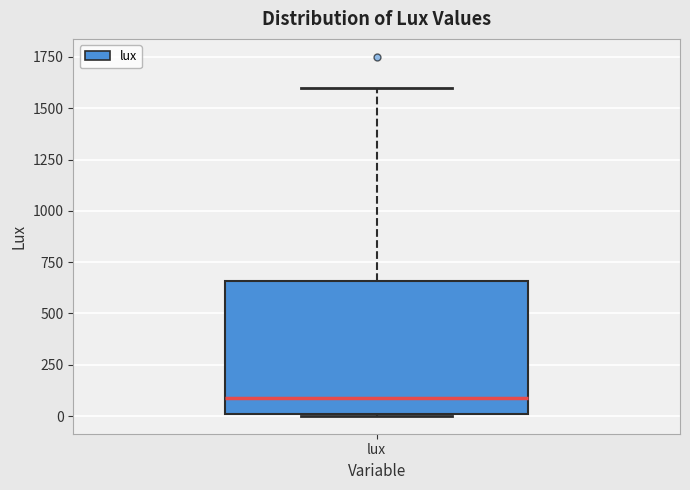

Transcribe this box plot: give where the median line is, the range the box spans, and where the two whiskers end, as read against the y-axis. The values are not printed on the chart, so give them approximately, as read against the axis.

median 100, box 0 to 650, whiskers 0 to 1600